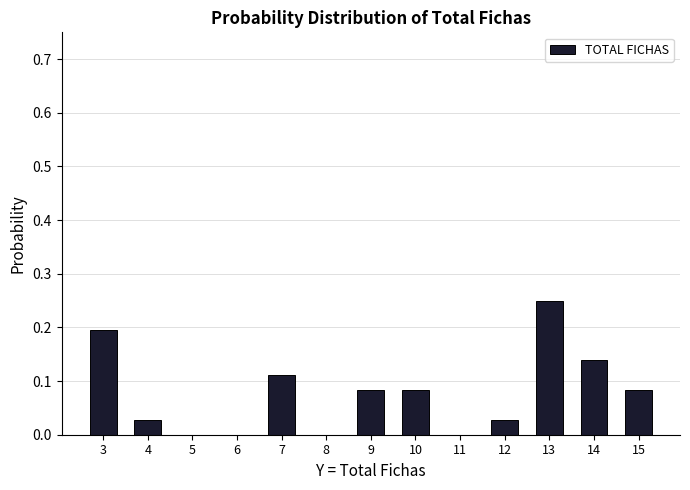

Is it true that the value at 6 is 0.0?

True